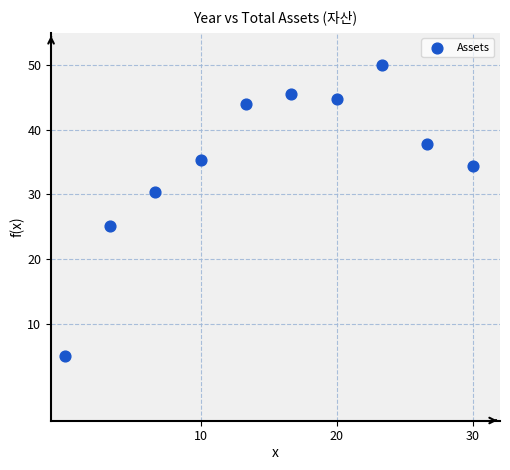

What is the range of X values (max minus min)?

30.0